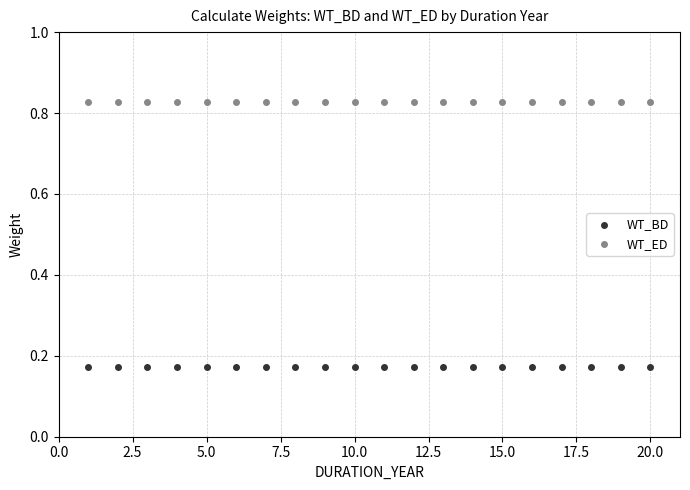

What are all the series names shown in the legend?

WT_BD, WT_ED